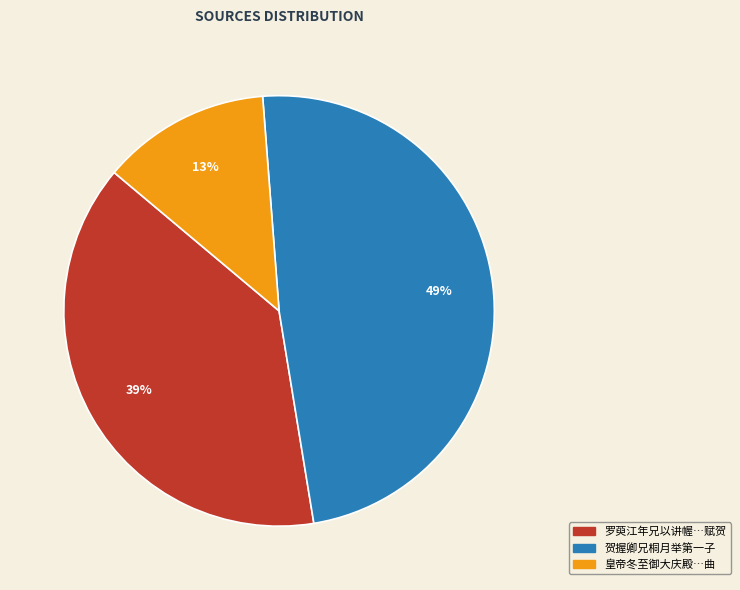

Is there a majority slice in this chart?

No